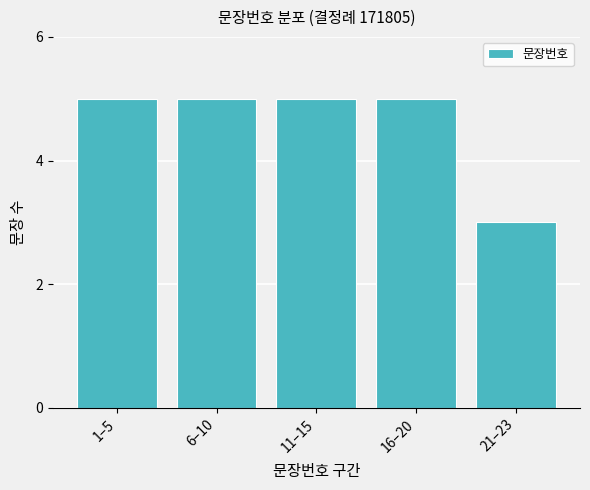

Reading left to right, what are all the values shown in this chart?

1–5=5	6–10=5	11–15=5	16–20=5	21–23=3